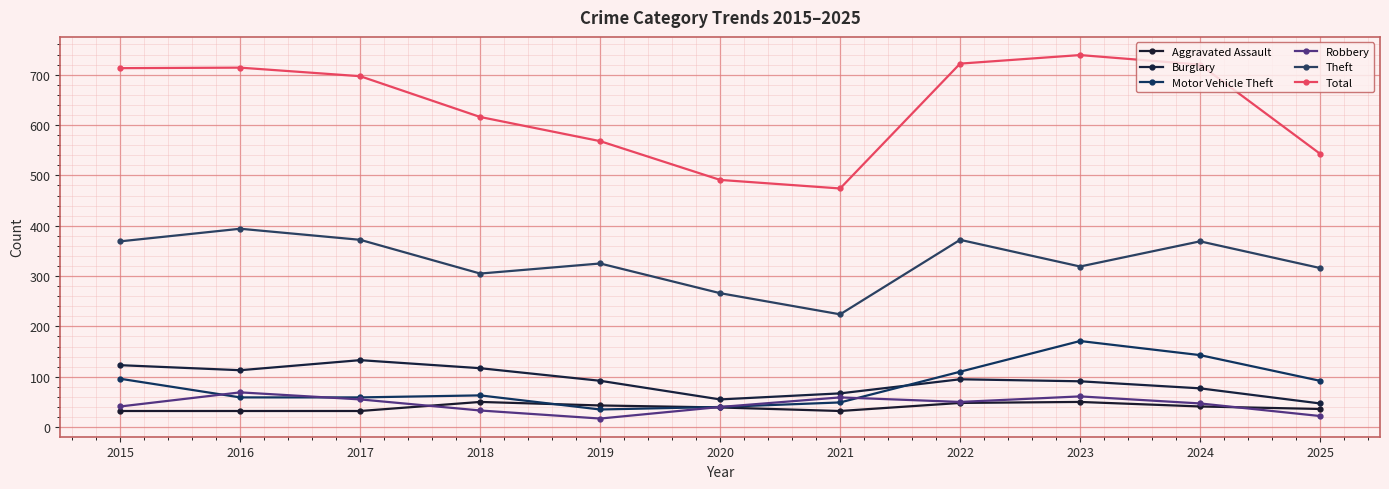

How many times do Burglary and Motor Vehicle Theft cross each other?

1